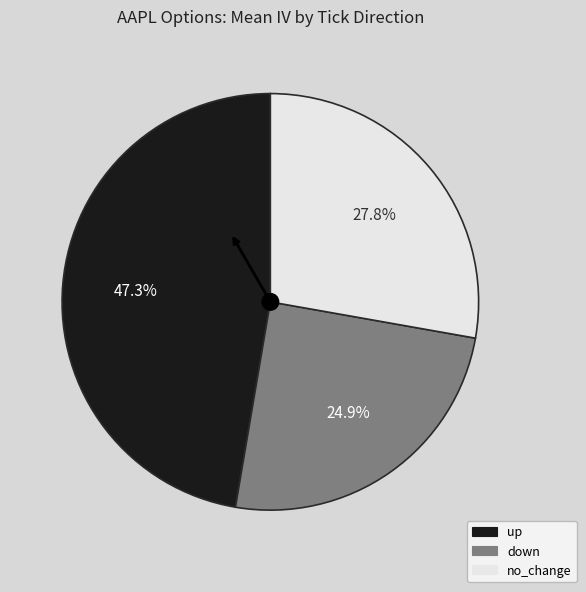

Rank the categories by value from highest to lowest.

up, no_change, down